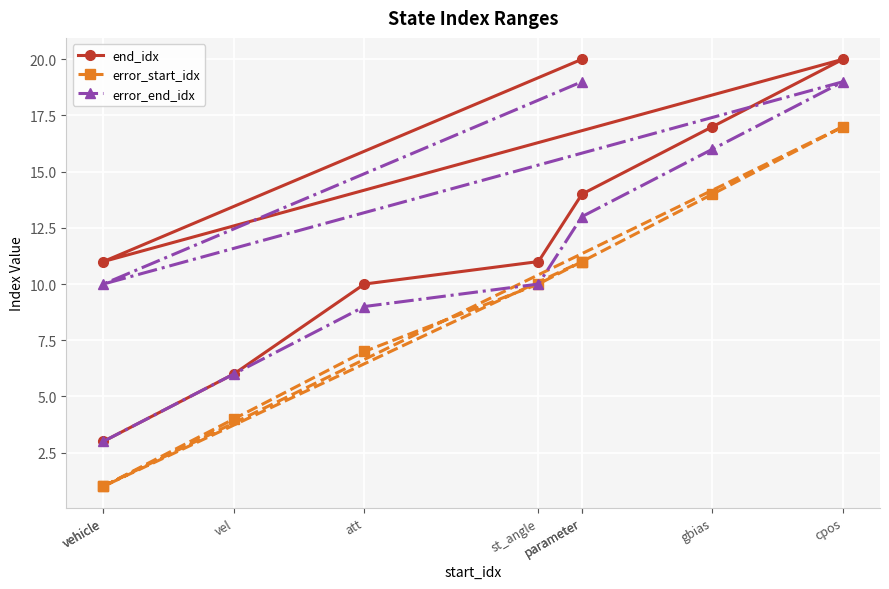

Reading right to left, extract all data points from this chart.

end_idx: parameter=20	vehicle=11	cpos=20	gbias=17	parameter=14	st_angle=11	att=10	vel=6	vehicle=3
error_start_idx: parameter=11	vehicle=1	cpos=17	gbias=14	parameter=11	st_angle=10	att=7	vel=4	vehicle=1
error_end_idx: parameter=19	vehicle=10	cpos=19	gbias=16	parameter=13	st_angle=10	att=9	vel=6	vehicle=3